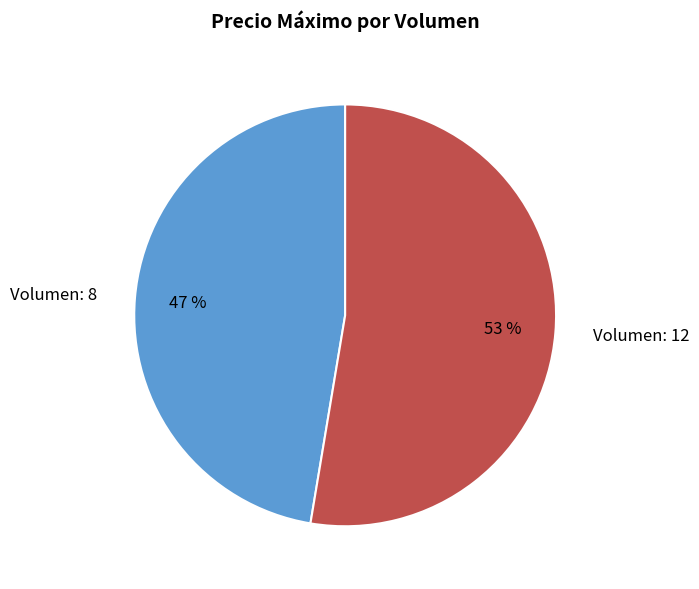

Rank the categories by value from highest to lowest.

Volumen: 12, Volumen: 8